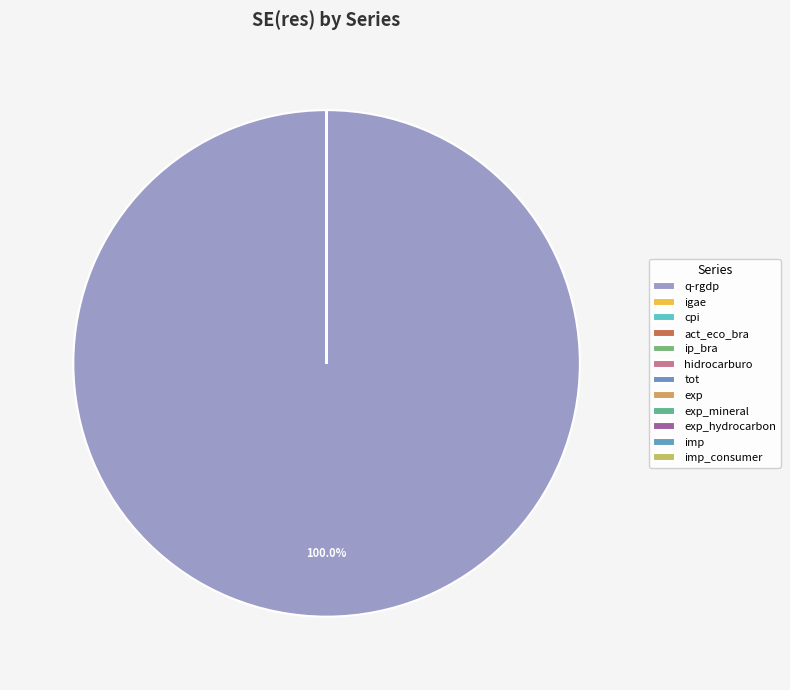

To the nearest percent, what is the average slice percentage?

8%